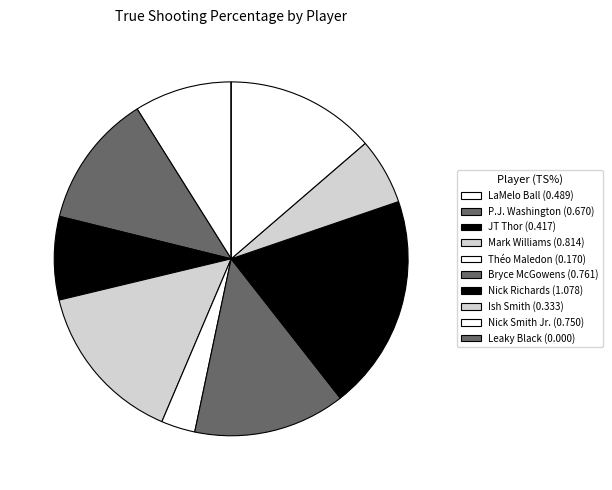

Does Mark Williams represent more than half of the total?

No